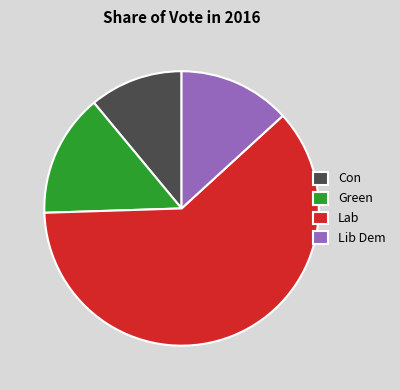

Which category has the biggest portion of the pie?

Lab